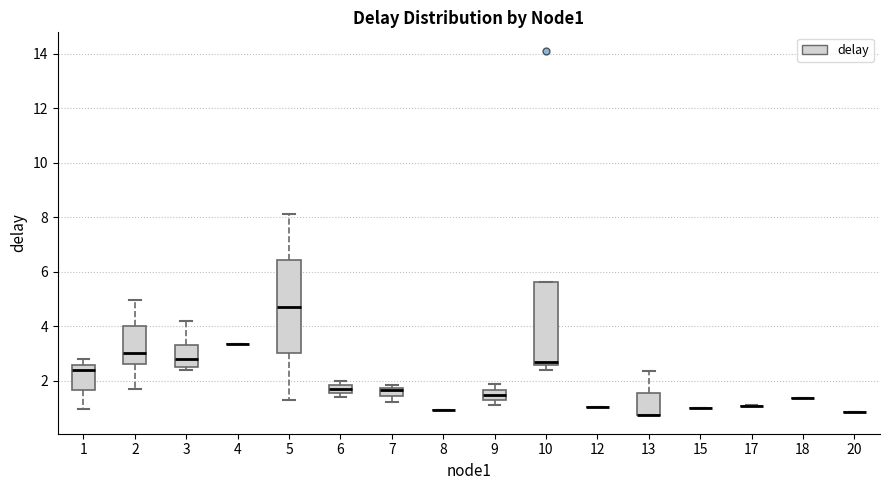

Where does the upper whisker of the box at x = 13 end on the y-axis? The values are not printed on the chart, so give them approximately, as read against the axis.

2.4